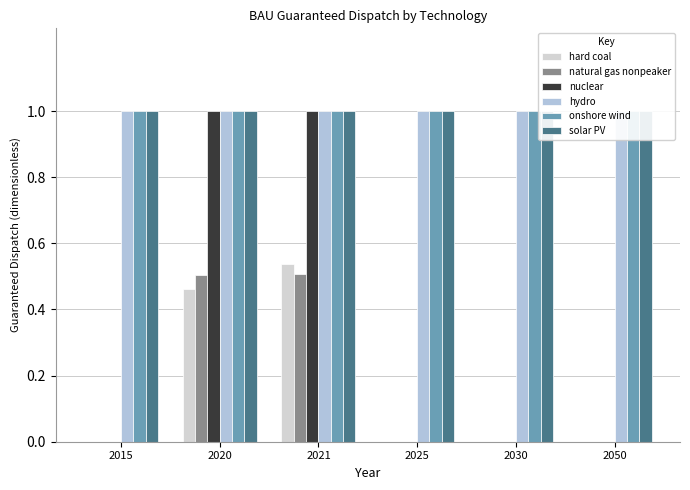

How many data points in hard coal are above 0?

2